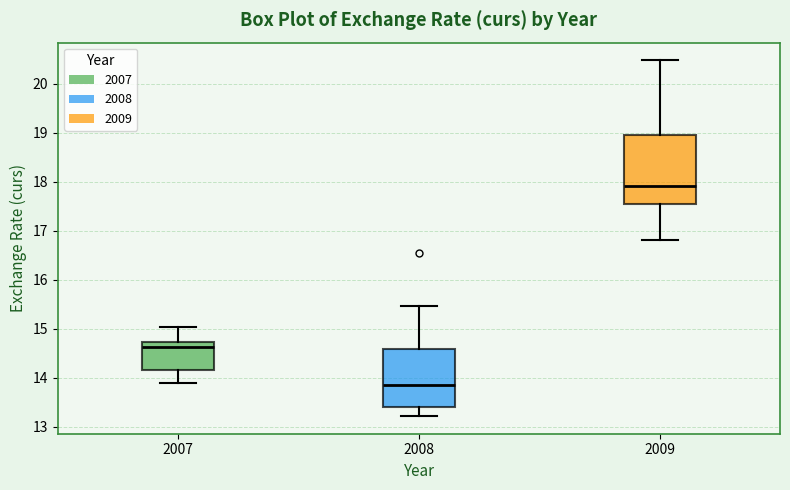

Which box's median line is the highest?

2009